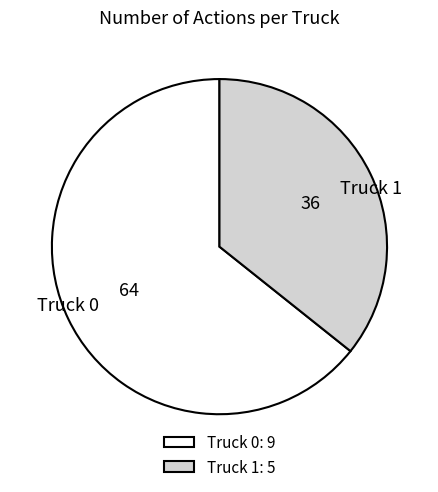

Is the sum of Truck 0 and Truck 1 greater than half?

Yes